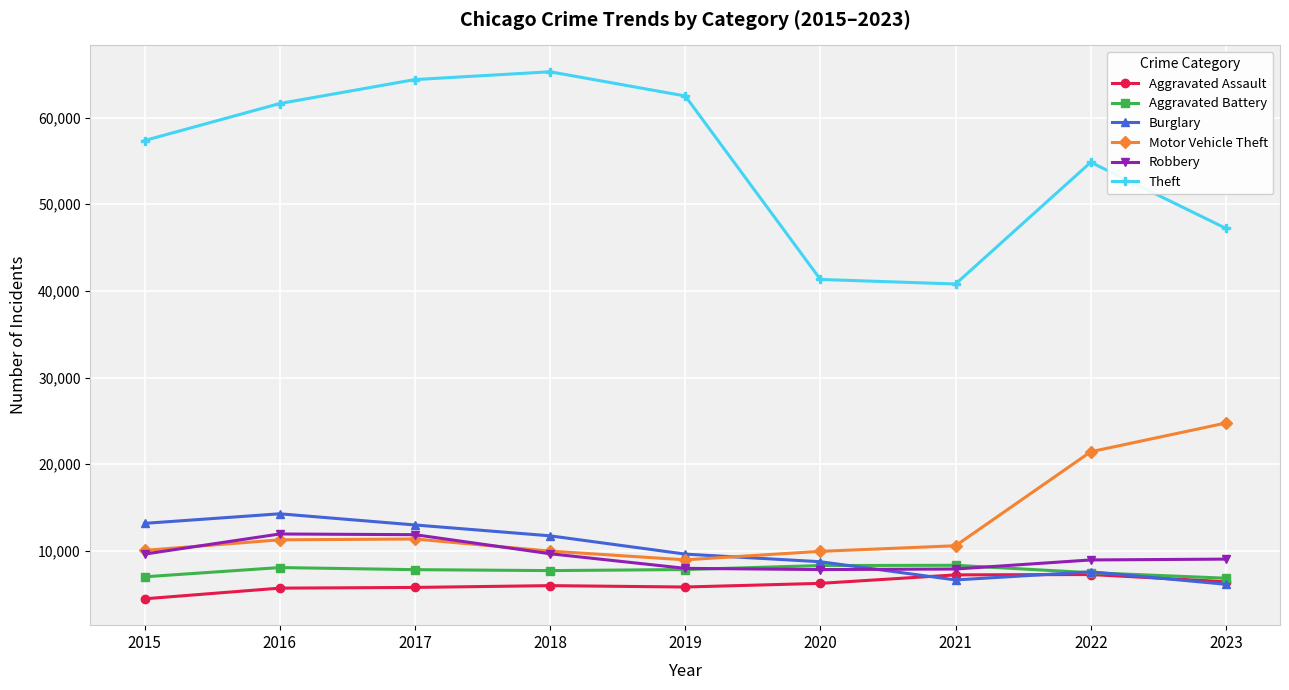

What is the value of the Motor Vehicle Theft point at the 7th from the left?

10603